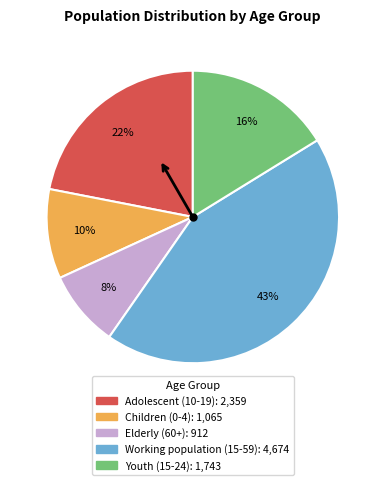

Does Elderly (60+) account for over 50% of the chart?

No